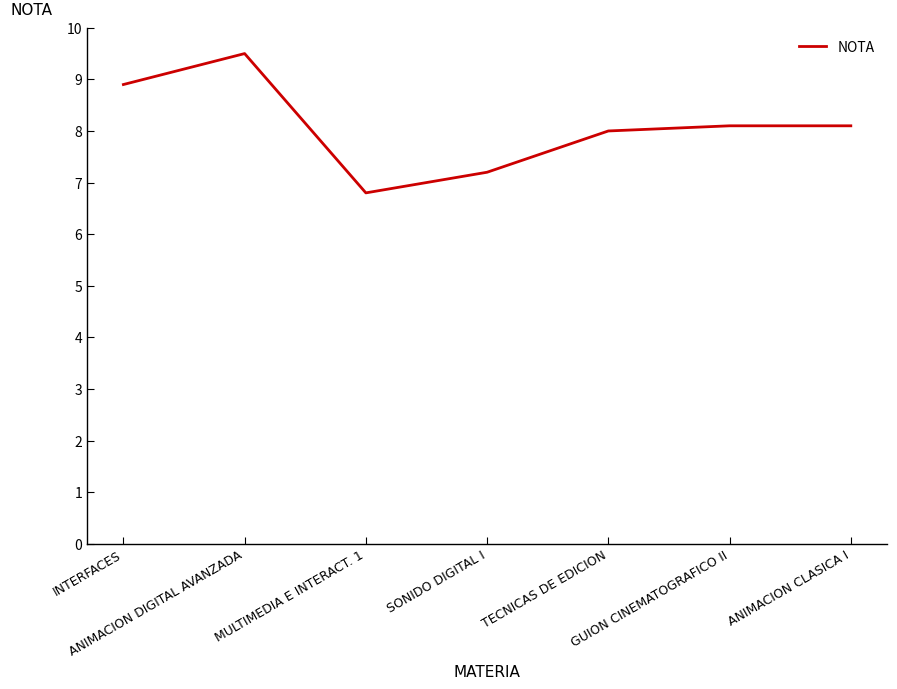

Between ANIMACION CLASICA I and INTERFACES, which is larger?

INTERFACES